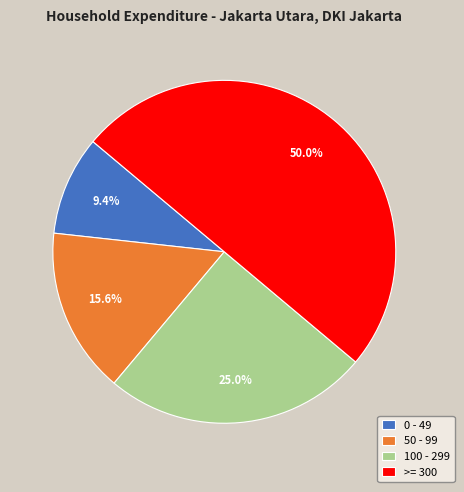

What is the ratio of the value at 0 - 49 to the value at 100 - 299?

0.4